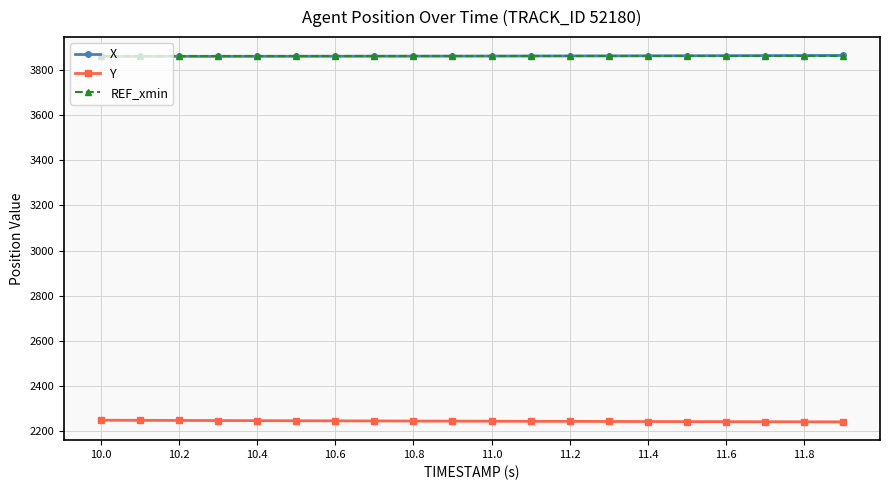

What is the value of the X point at the 19th from the left?

3865.7